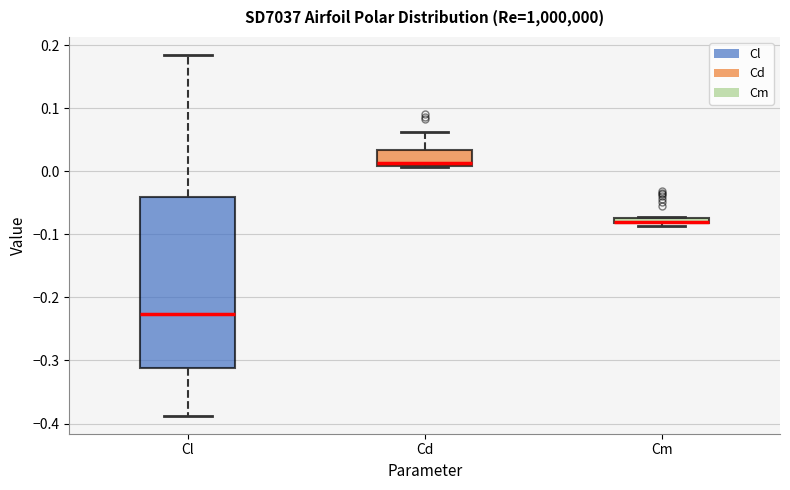

Which box is the tallest, from its lower edge to its upper edge?

Cl